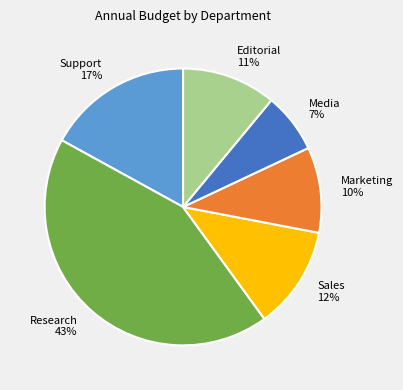

To the nearest percent, what is the combined percentage of Editorial 11% and Marketing 10%?

21%